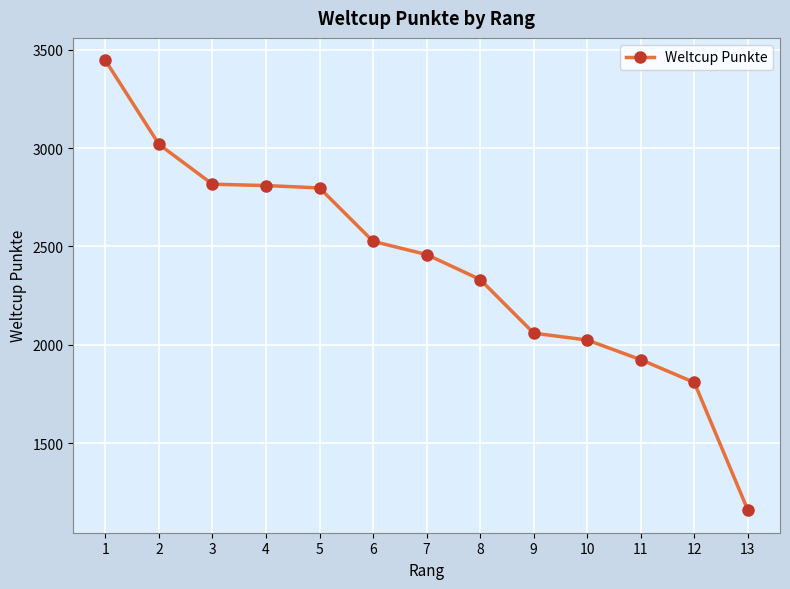

The value at 1 is 3447. True or false?

True